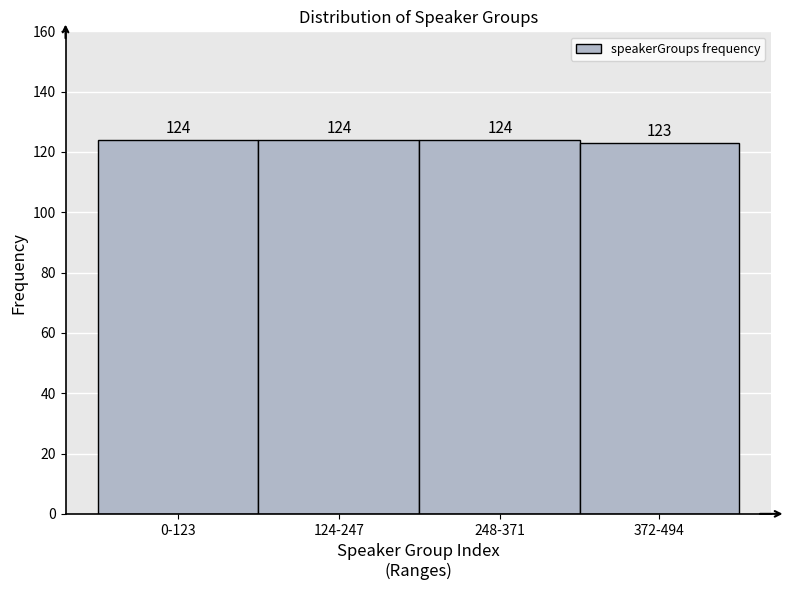

Reading right to left, what are all the values shown in this chart?

372-494=123	248-371=124	124-247=124	0-123=124